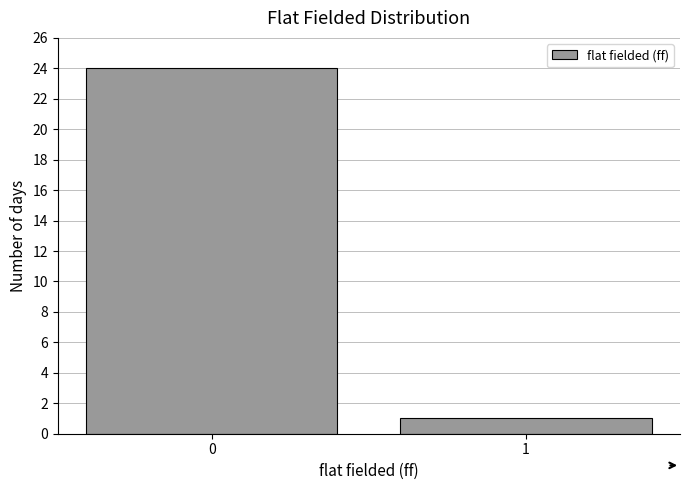

Reading right to left, what are all the values shown in this chart?

1	24